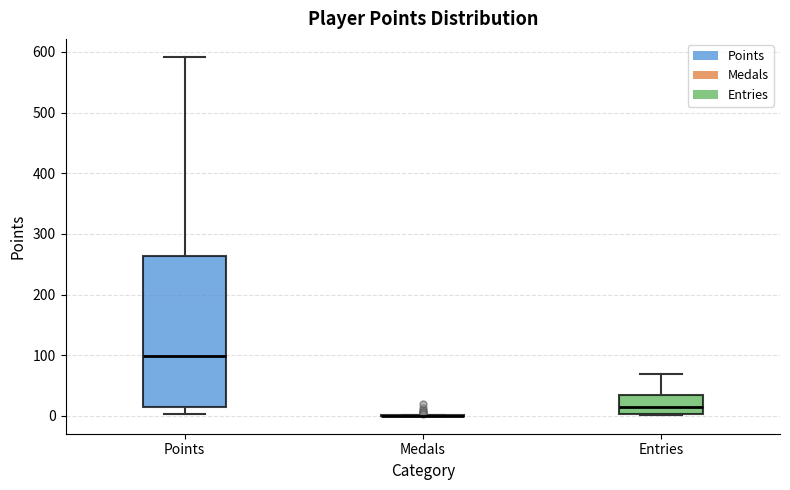

Comparing the boxes themselves (not the whiskers), which one is the tallest?

Points